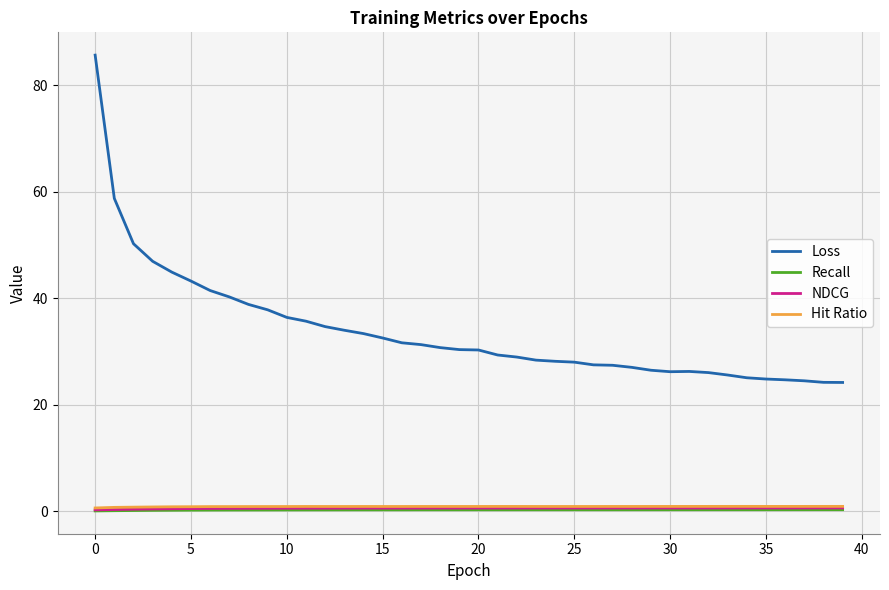

What is the difference between the second highest and minimum values in the NDCG series?

0.4